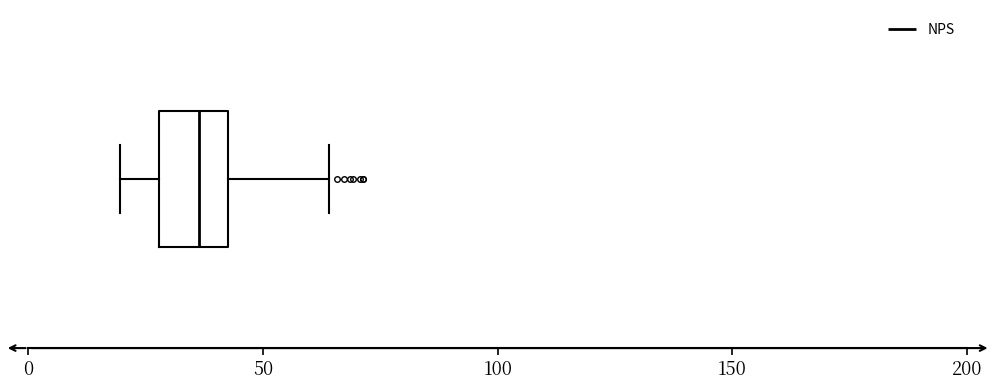

Where is the left edge of the box on the x-axis? The values are not printed on the chart, so give them approximately, as read against the axis.

30